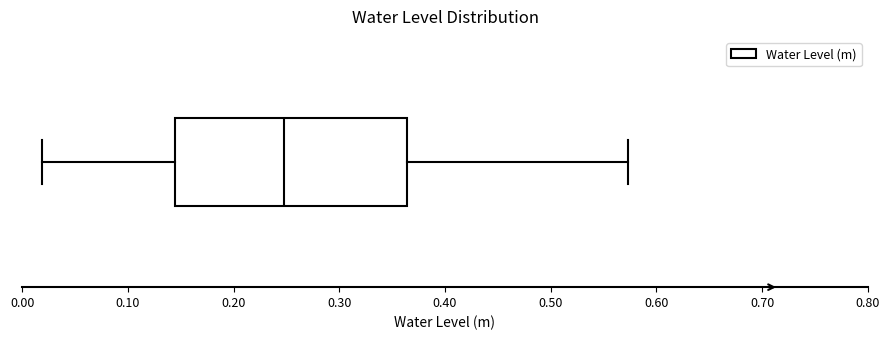

Transcribe this box plot: give where the median line is, the range the box spans, and where the two whiskers end, as read against the x-axis. The values are not printed on the chart, so give them approximately, as read against the axis.

median 0.25, box 0.14 to 0.36, whiskers 0.02 to 0.57